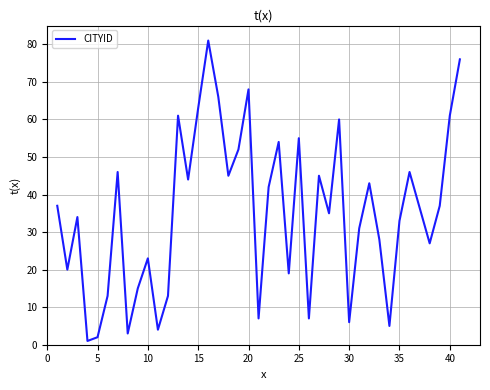

True or false: the data shows 68 at 20.

True